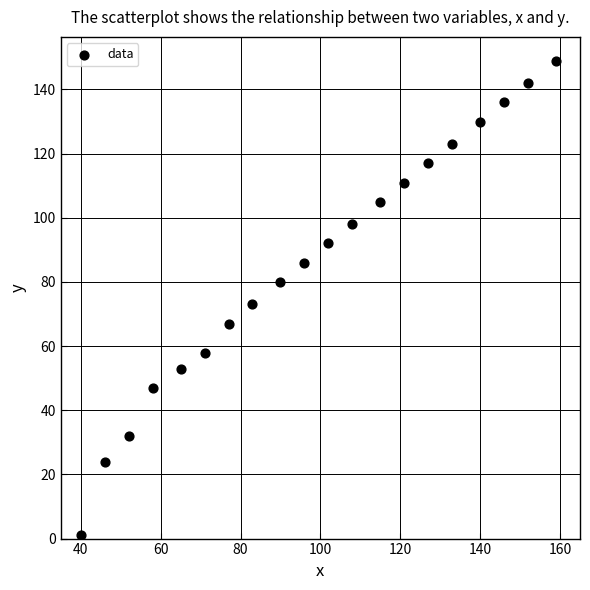

What is the range of X values (max minus min)?

119